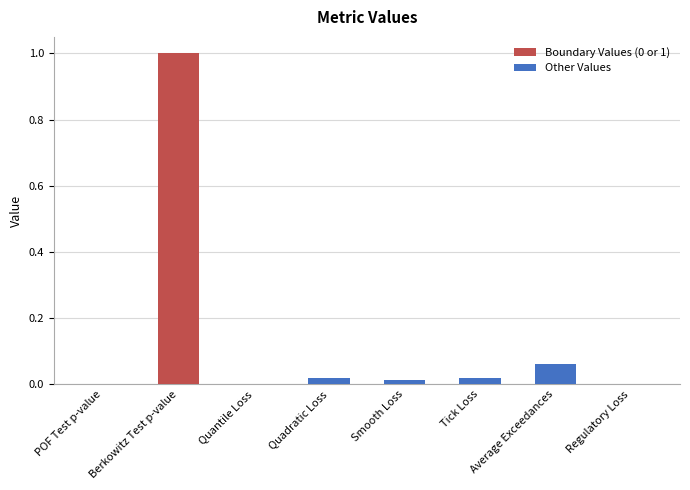

At which category does the chart reach its peak across all series?

Berkowitz Test p-value